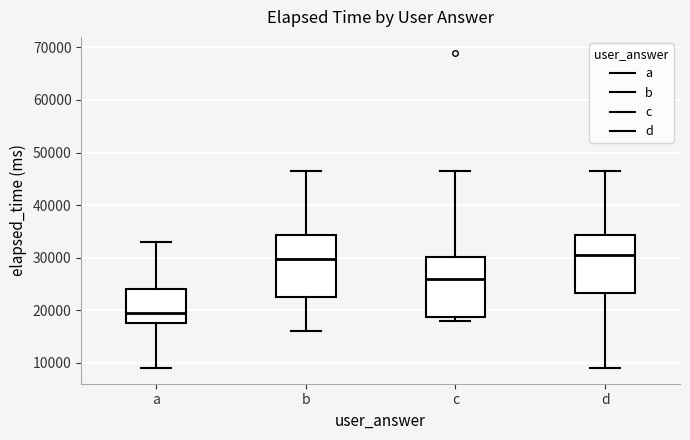

Reading left to right, transcribe this box plot: for each box, give where its median line is, the range the box spans, and where its two whiskers end, as read against the y-axis. The values are not printed on the chart, so give them approximately, as read against the axis.

a: median 20000, box 18000 to 24000, whiskers 9000 to 33000
b: median 30000, box 23000 to 34000, whiskers 16000 to 47000
c: median 26000, box 19000 to 30000, whiskers 18000 to 47000
d: median 31000, box 23000 to 34000, whiskers 9000 to 47000